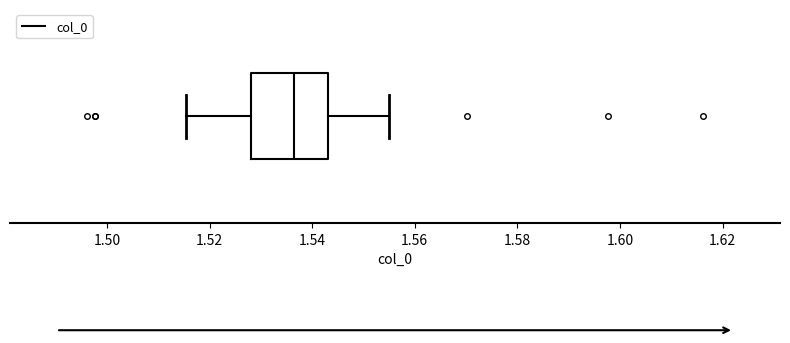

Transcribe this box plot: give where the median line is, the range the box spans, and where the two whiskers end, as read against the x-axis. The values are not printed on the chart, so give them approximately, as read against the axis.

median 1.536, box 1.528 to 1.544, whiskers 1.516 to 1.554